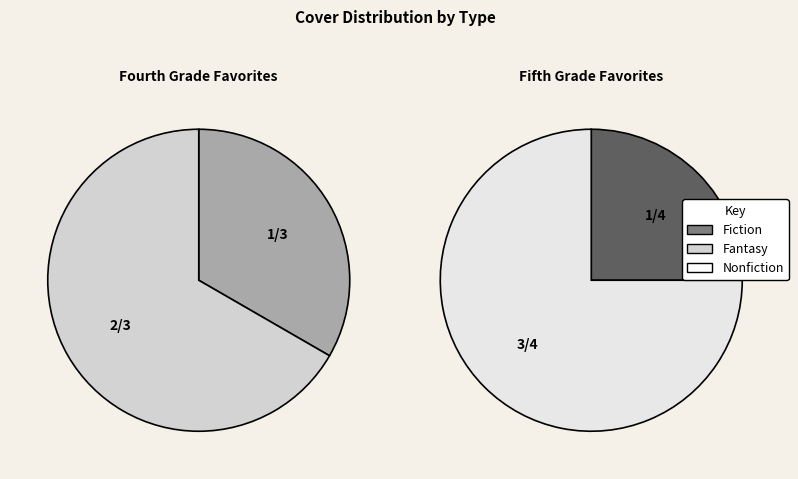

To the nearest percent, what is the average slice percentage?

50%